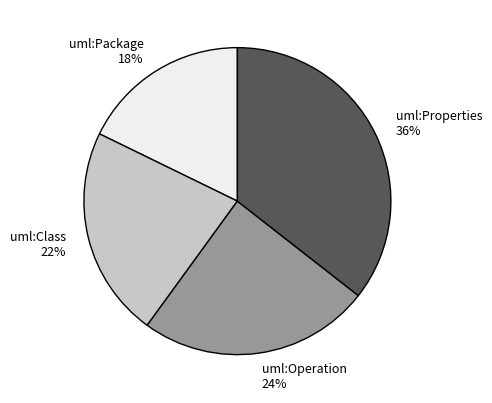

Which has a higher value, uml:Properties or uml:Operation?

uml:Properties